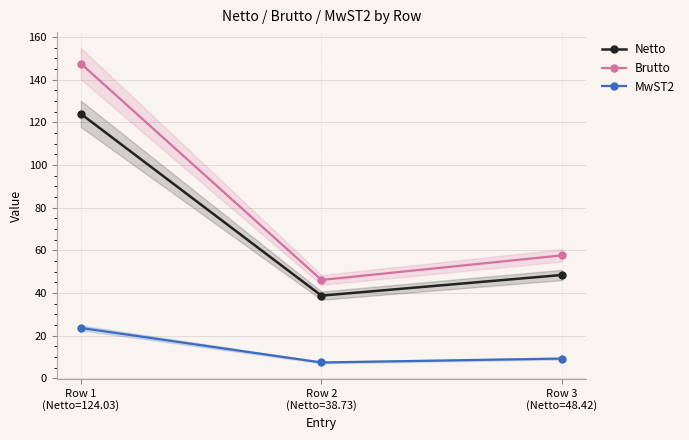

Reading left to right, transcribe all the data shown in this chart.

Netto: 124.0	38.7	48.4
Brutto: 147.6	46.1	57.6
MwST2: 23.6	7.4	9.2